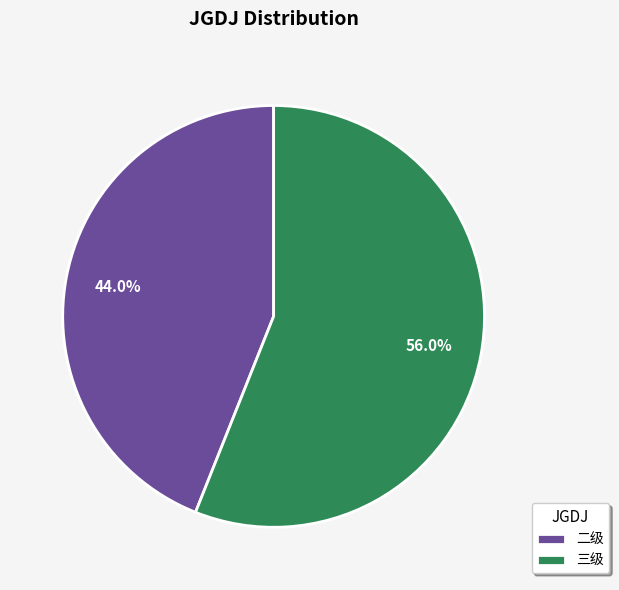

How many segments does this pie chart have?

2